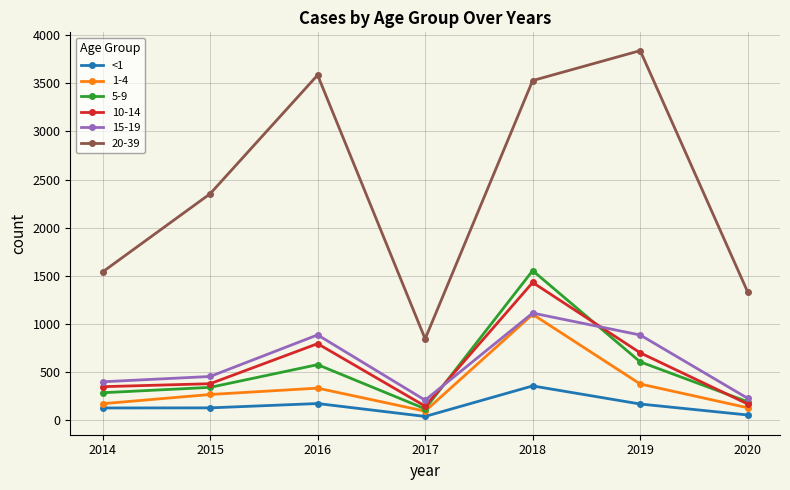

How many lines are shown in the chart?

6